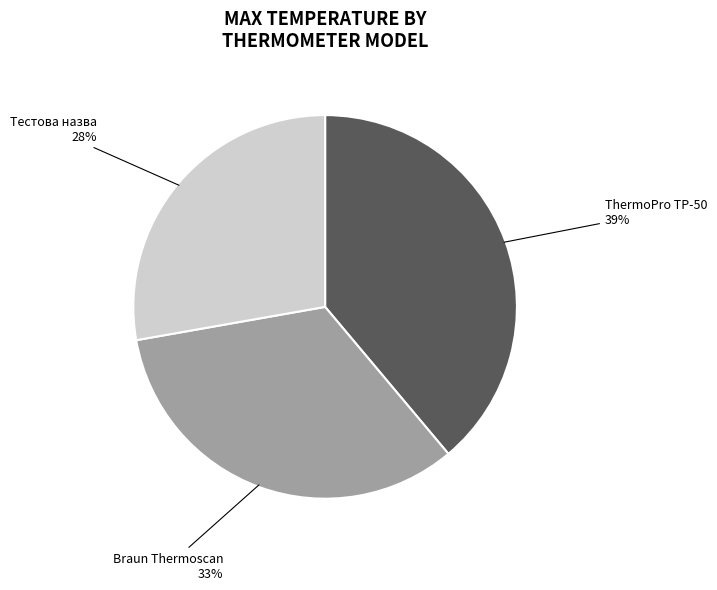

To the nearest percent, what is the average slice percentage?

33%